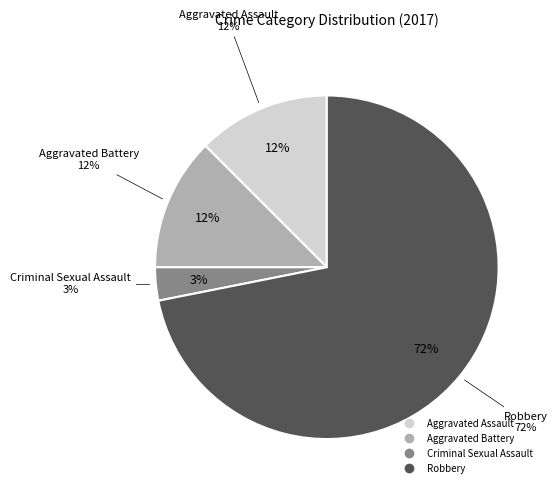

Does Robbery account for over 50% of the chart?

Yes